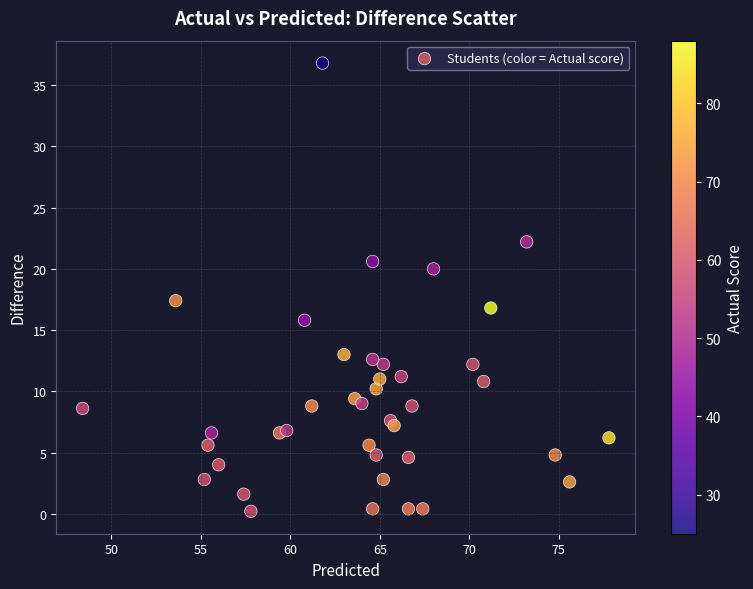

What Y value in the scatter plot is closest to 18?

17.4